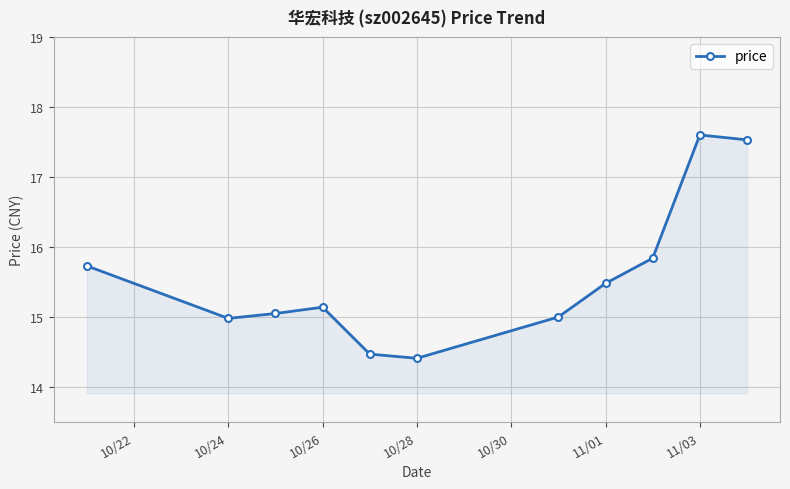

What is the value of the 3rd point from the left?

15.1